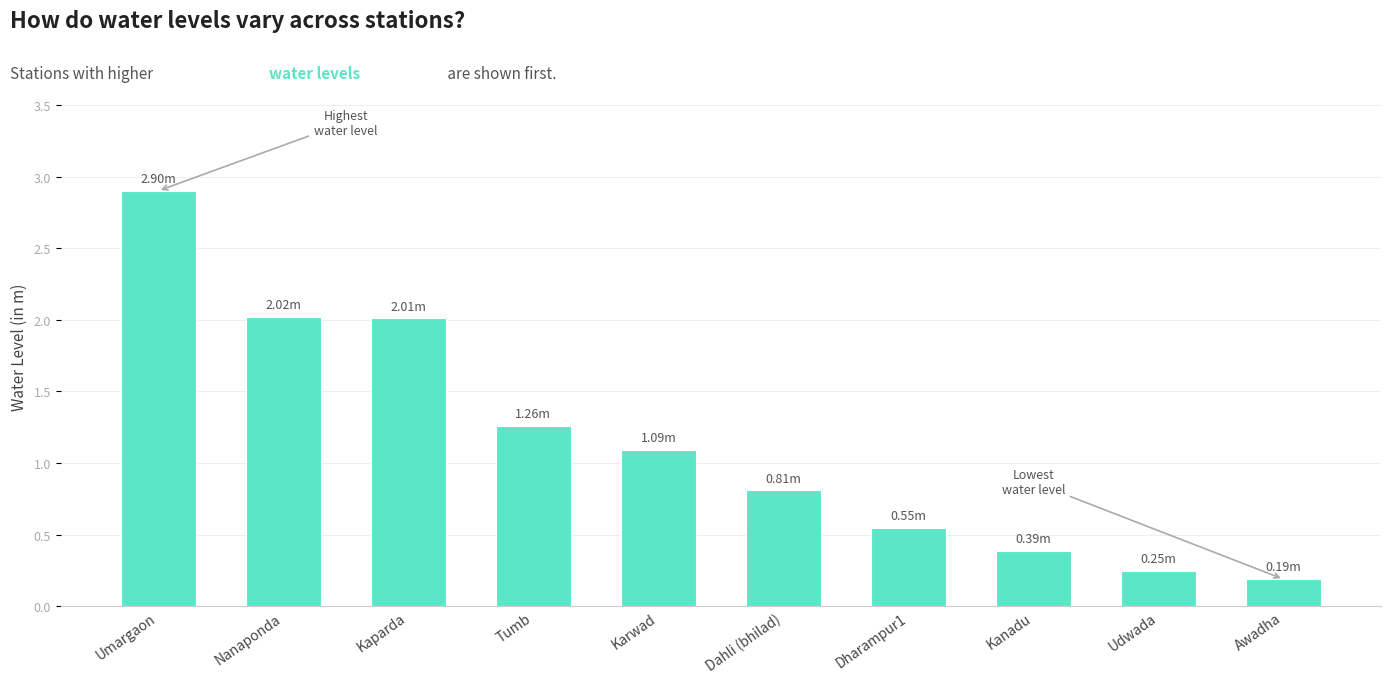

Which has a higher value, Udwada or Karwad?

Karwad